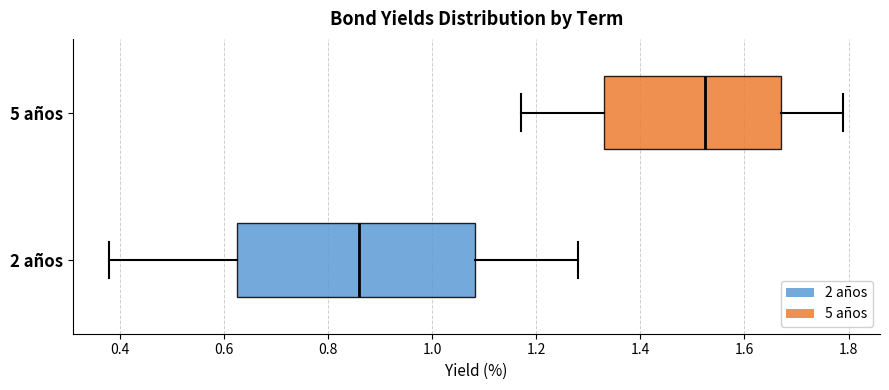

Reading bottom to top, read every box against the x-axis: the position of its median line, the range the box covers, and the ends of its whiskers. The values are not printed on the chart, so give them approximately, as read against the axis.

2 años: median 0.86, box 0.62 to 1.08, whiskers 0.38 to 1.28
5 años: median 1.52, box 1.34 to 1.68, whiskers 1.18 to 1.80